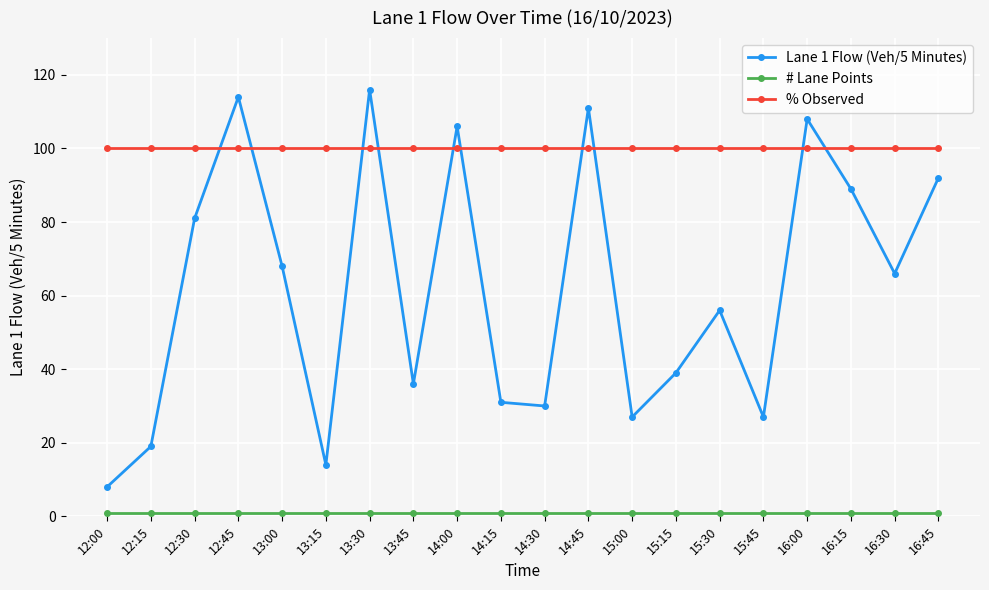

What is the total value across all series at 16:15?

190